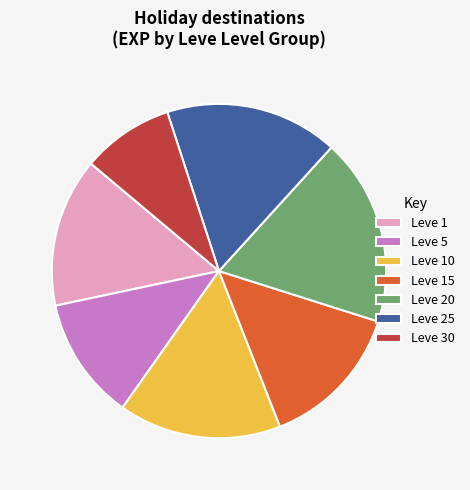

Is there any slice that represents more than half of the pie?

No